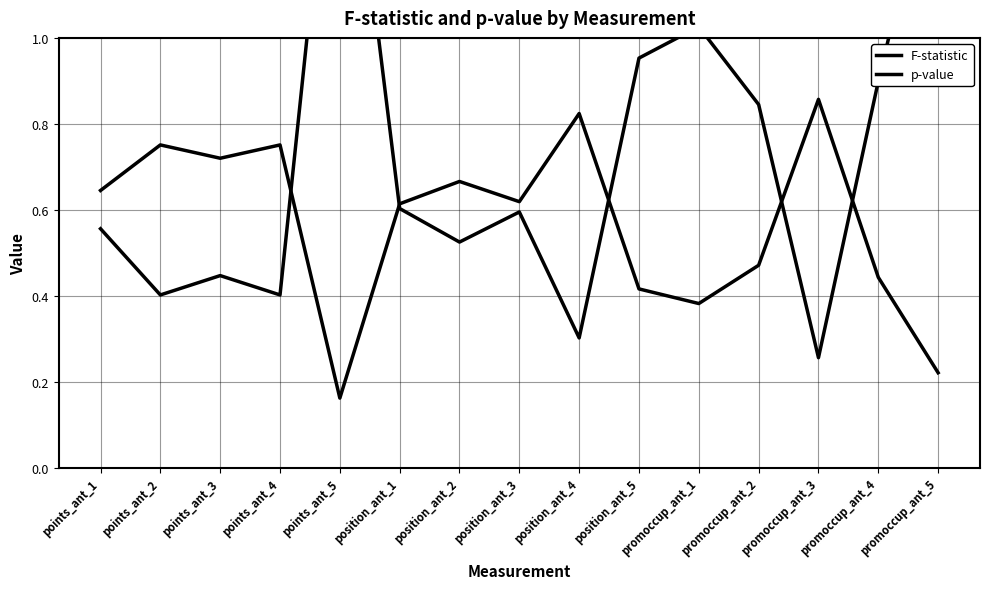

What is the sum of the F-statistic values at position_ant_3 and points_ant_1?

1.2